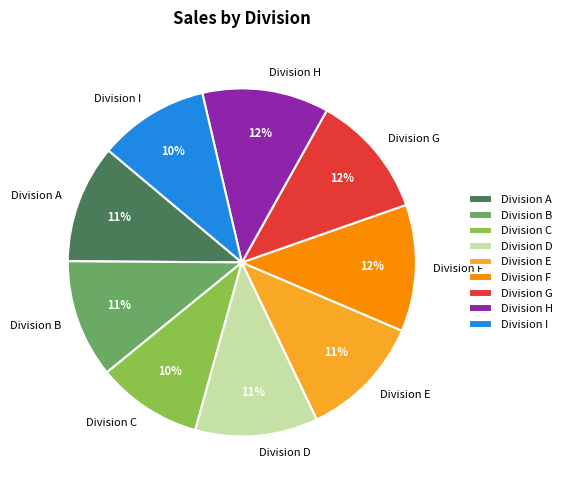

How many segments does this pie chart have?

9